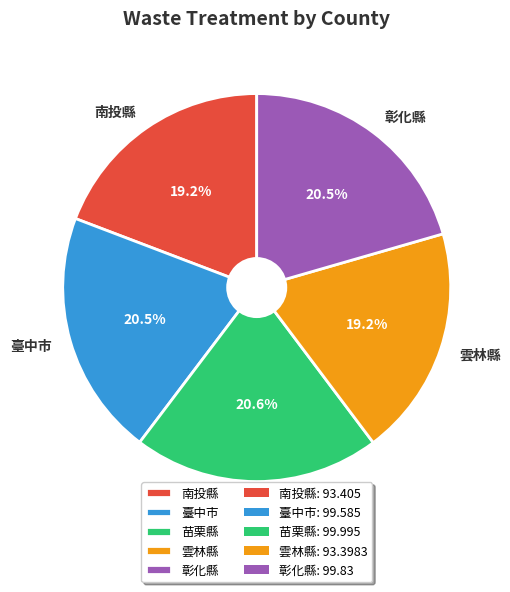

Is 南投縣 the majority of the pie?

No